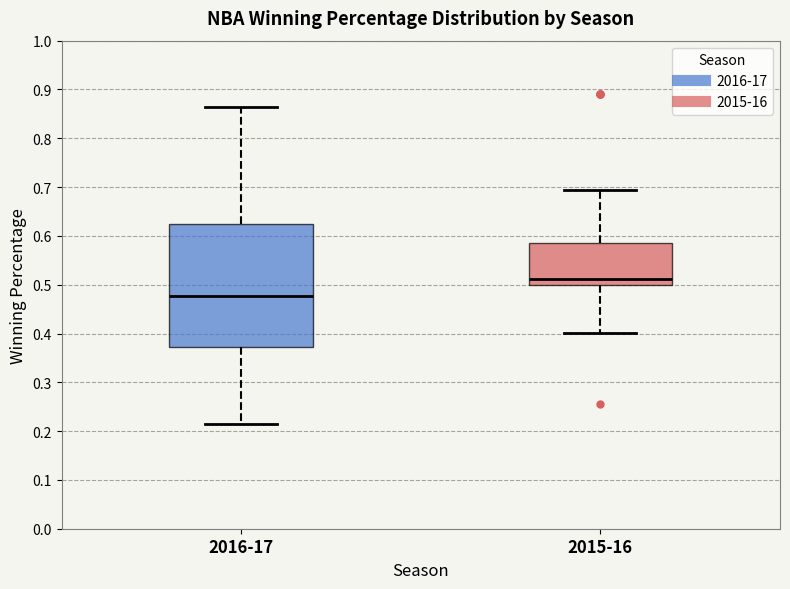

Comparing the boxes themselves (not the whiskers), which one is the tallest?

2016-17